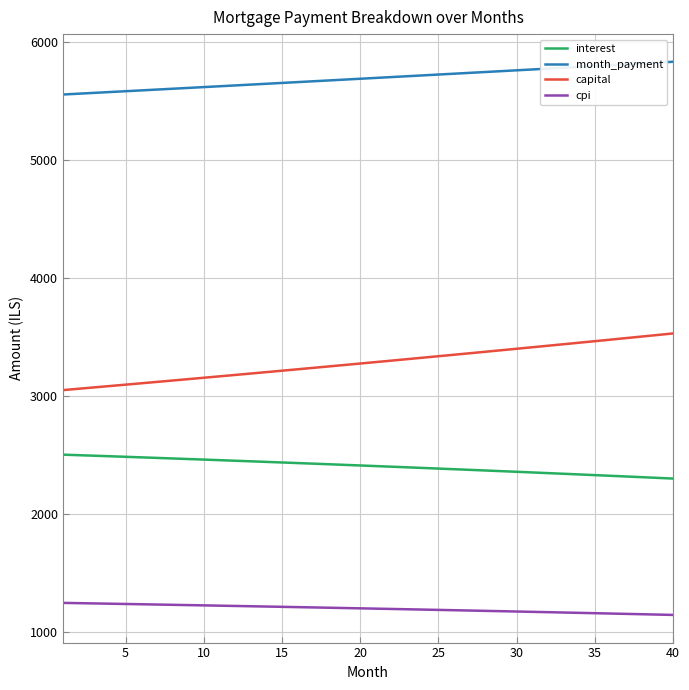

What is the difference between the maximum and minimum values in the capital series?

479.8